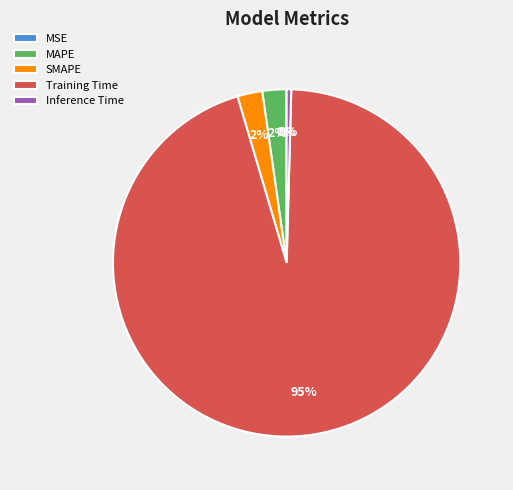

Which category accounts for the majority?

Training Time